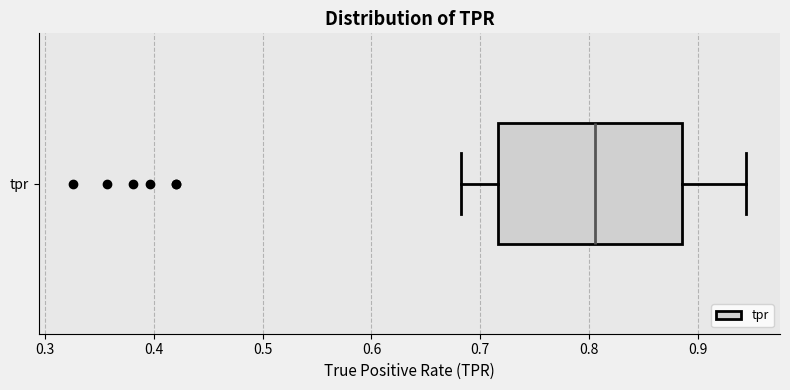

Transcribe this box plot: give where the median line is, the range the box spans, and where the two whiskers end, as read against the x-axis. The values are not printed on the chart, so give them approximately, as read against the axis.

median 0.81, box 0.72 to 0.88, whiskers 0.68 to 0.94